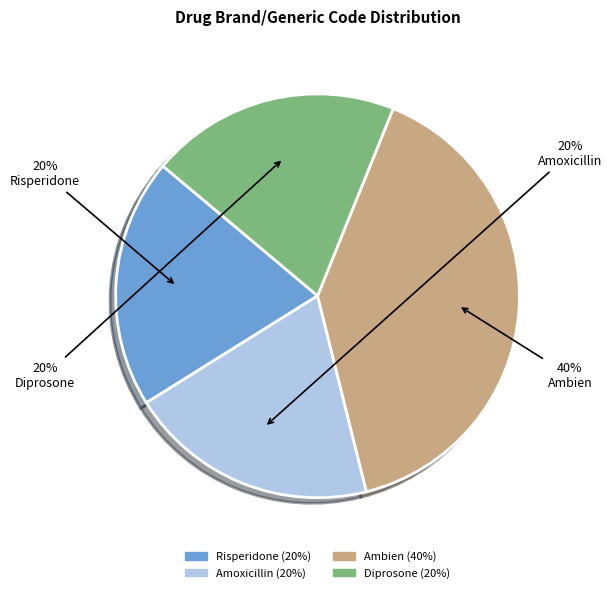

Is there any slice that represents more than half of the pie?

No